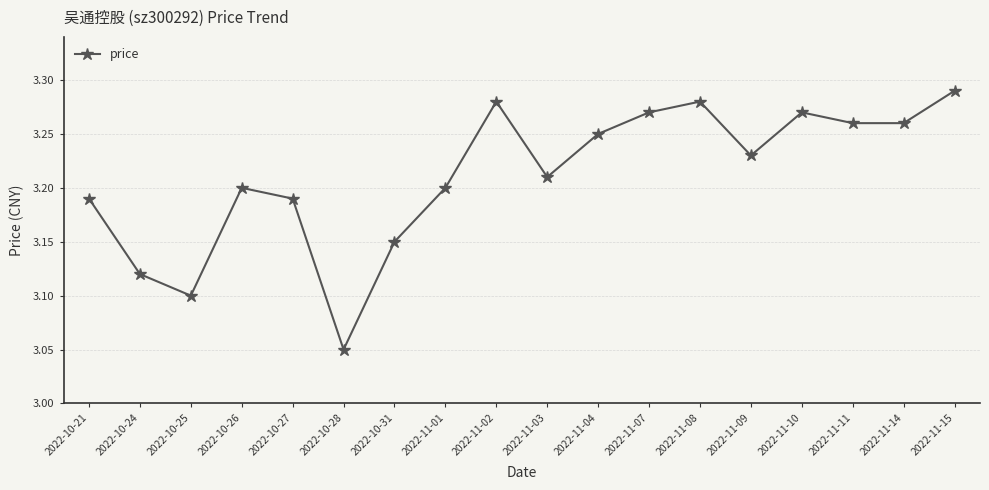

What position from the right is 2022-11-15?

1